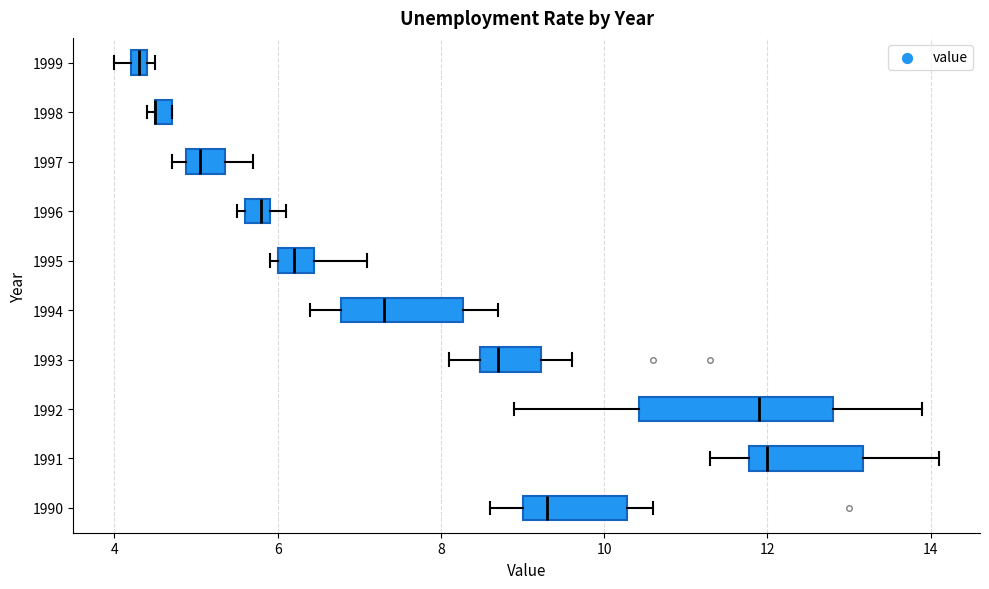

Which box is the widest, from its left edge to its right edge?

1992